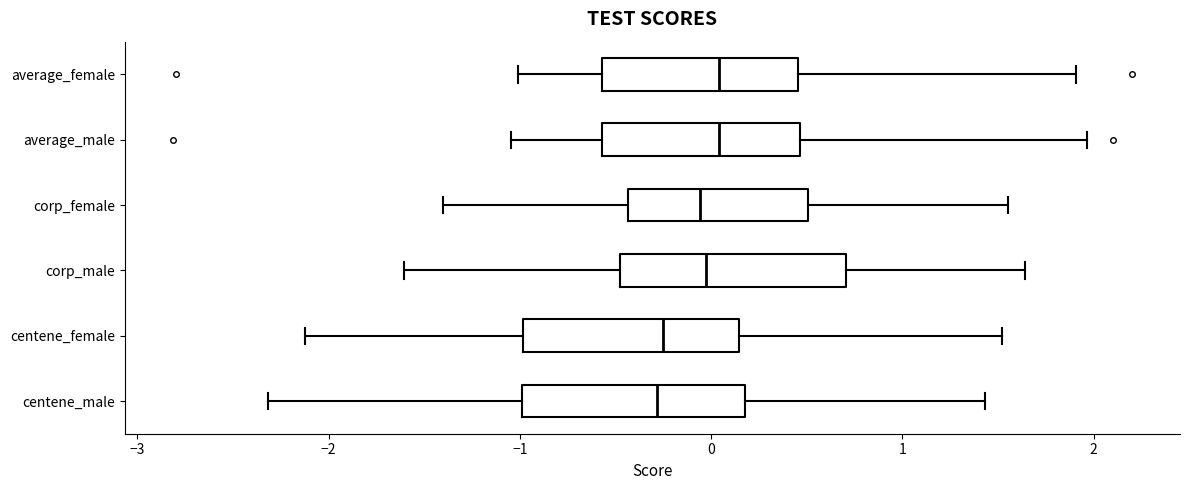

Reading bottom to top, read every box against the x-axis: the position of its median line, the range the box covers, and the ends of its whiskers. The values are not printed on the chart, so give them approximately, as read against the axis.

centene_male: median -0.3, box -1.0 to 0.2, whiskers -2.3 to 1.4
centene_female: median -0.3, box -1.0 to 0.1, whiskers -2.1 to 1.5
corp_male: median 0.0, box -0.5 to 0.7, whiskers -1.6 to 1.6
corp_female: median -0.1, box -0.4 to 0.5, whiskers -1.4 to 1.6
average_male: median 0.0, box -0.6 to 0.5, whiskers -1.0 to 2.0
average_female: median 0.0, box -0.6 to 0.5, whiskers -1.0 to 1.9